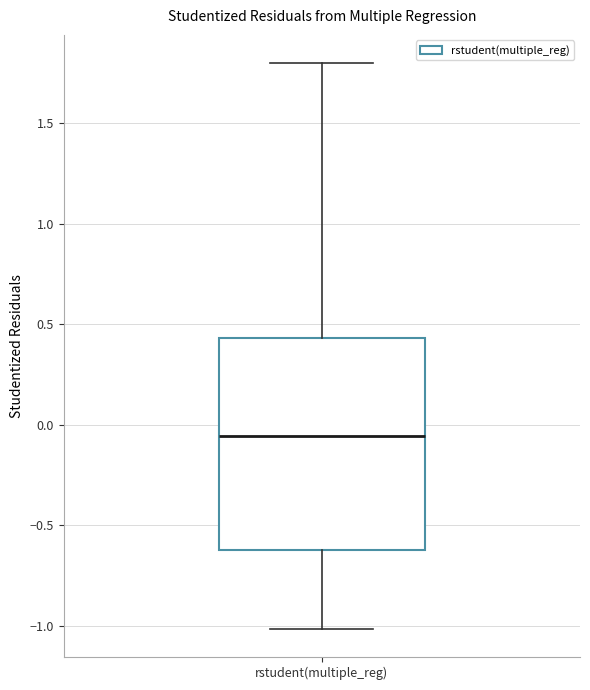

Read this box plot against the y-axis: the position of the median line, the range covered by the box, and the ends of both whiskers. The values are not printed on the chart, so give them approximately, as read against the axis.

median -0.05, box -0.60 to 0.45, whiskers -1.00 to 1.80